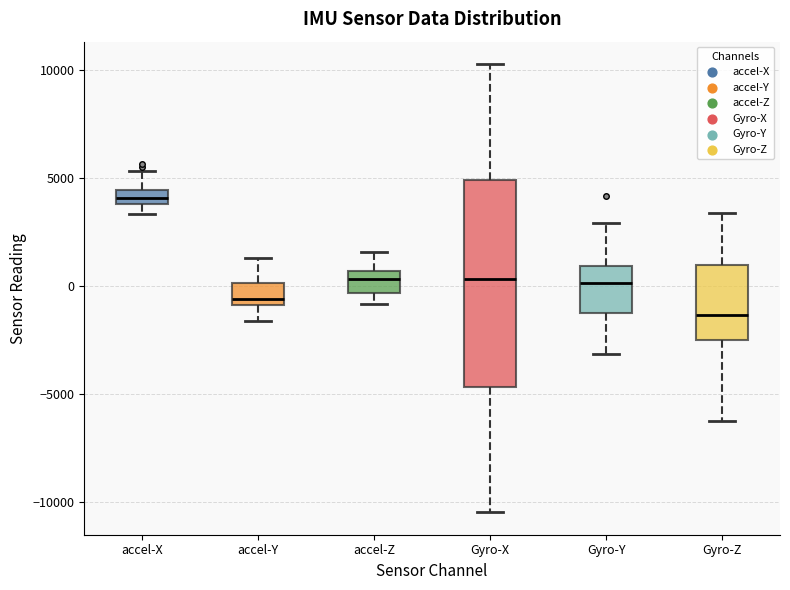

Where does the lower whisker of the box for Gyro-Y end on the y-axis? The values are not printed on the chart, so give them approximately, as read against the axis.

-3000